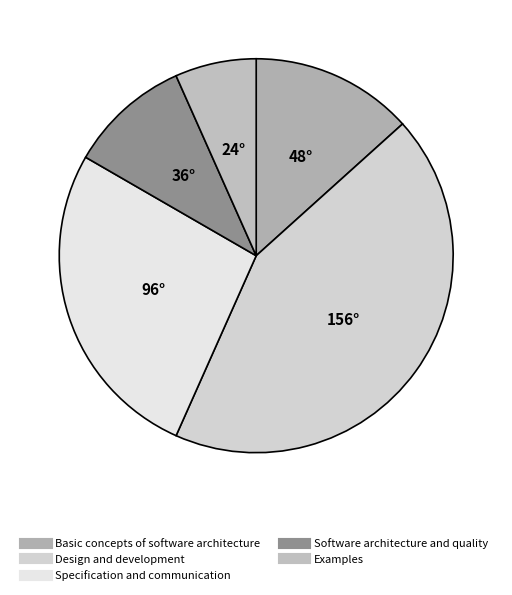

Do Basic concepts of software architecture and Design and development together represent more than half of the pie?

Yes